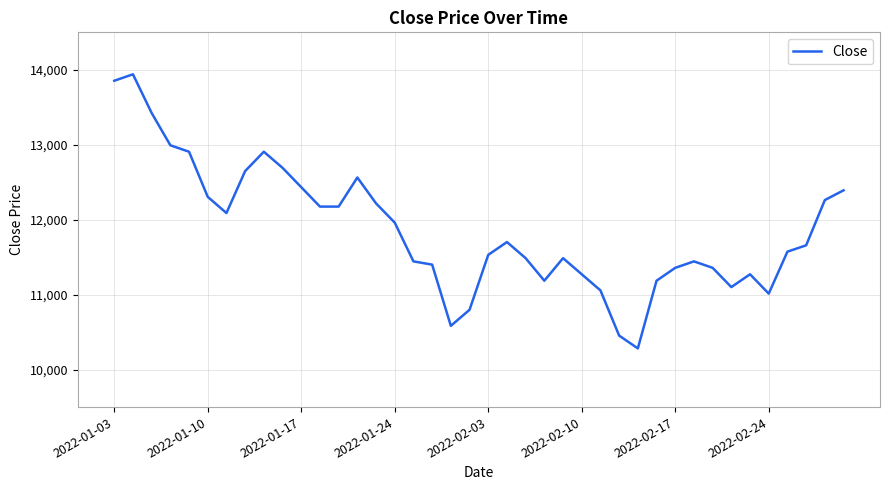

What is the average value?

11865